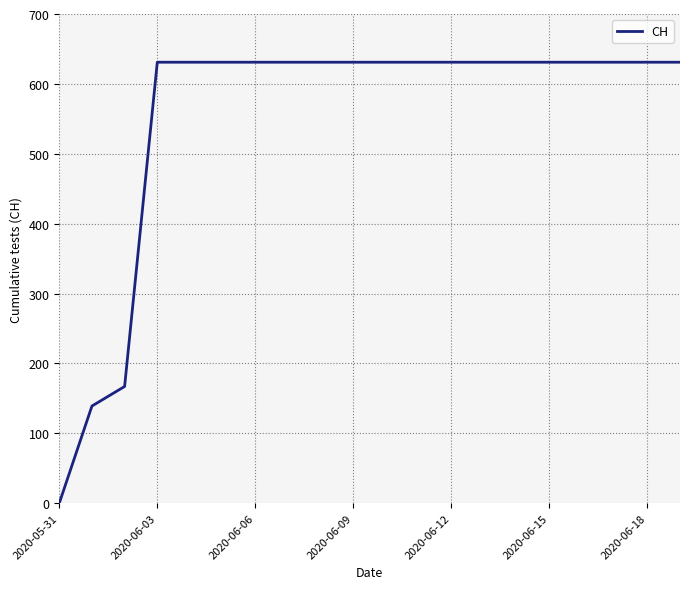

Does the chart display data point markers on the line(s)?

No